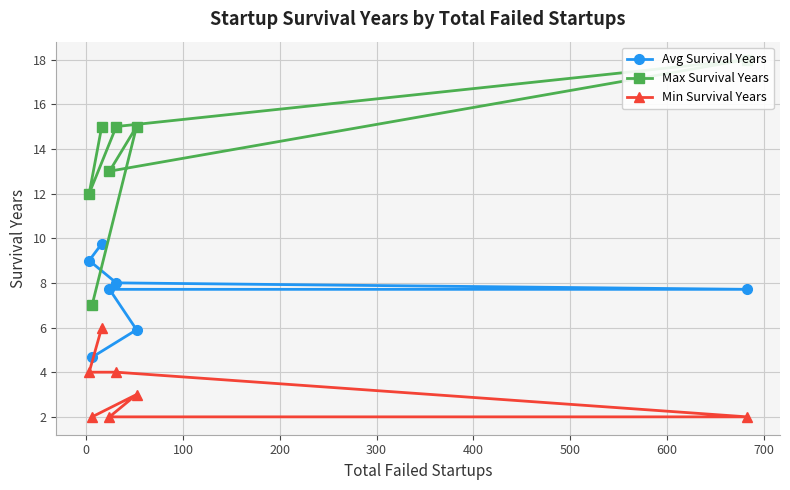

Does the chart display data point markers on the line(s)?

Yes